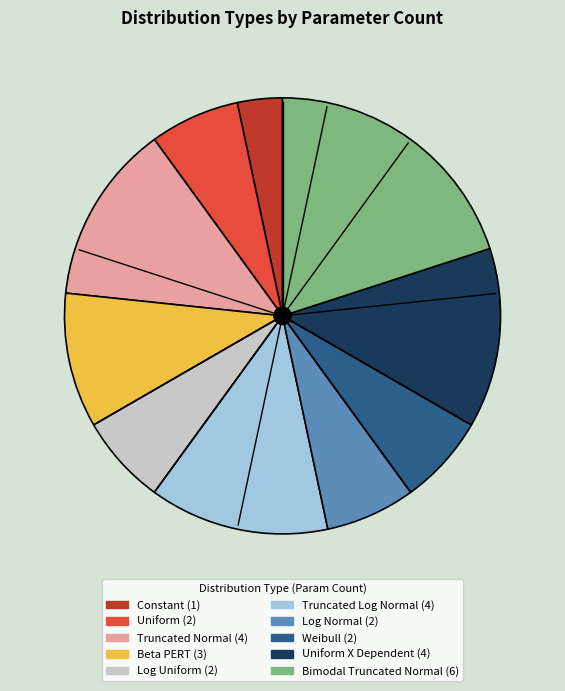

Is there any slice that represents more than half of the pie?

No